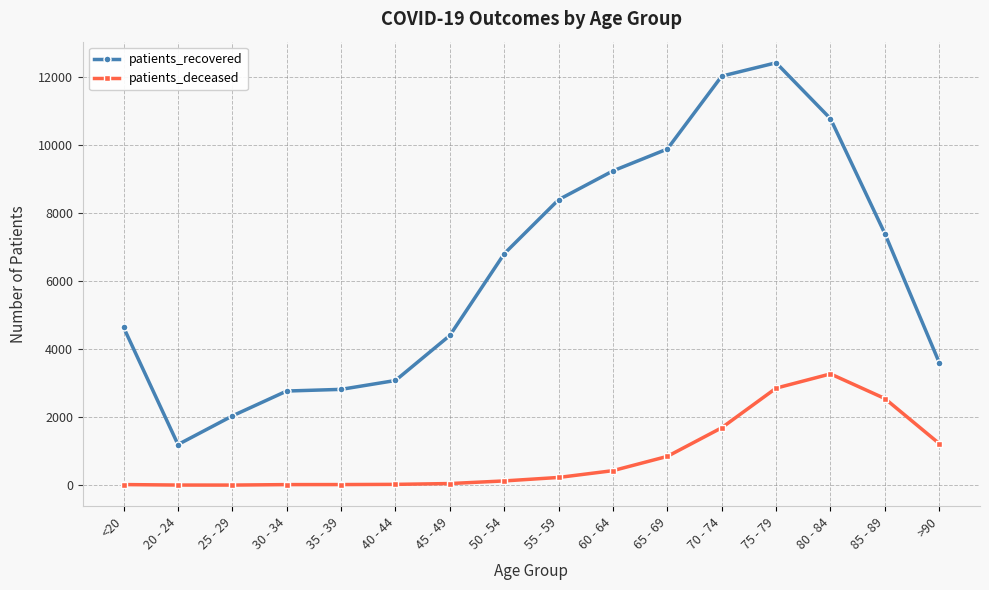

What is the label of the 12th point from the right?

35 - 39